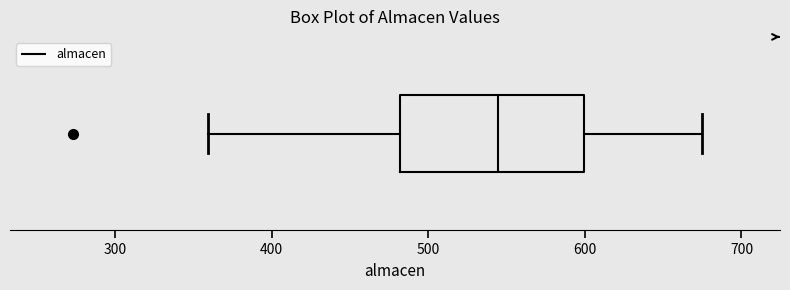

Read this box plot against the x-axis: the position of the median line, the range covered by the box, and the ends of both whiskers. The values are not printed on the chart, so give them approximately, as read against the axis.

median 540, box 480 to 600, whiskers 360 to 670